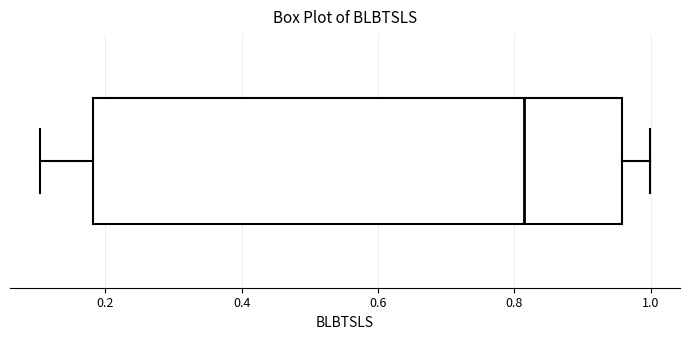

Transcribe this box plot: give where the median line is, the range the box spans, and where the two whiskers end, as read against the x-axis. The values are not printed on the chart, so give them approximately, as read against the axis.

median 0.82, box 0.18 to 0.96, whiskers 0.10 to 1.00